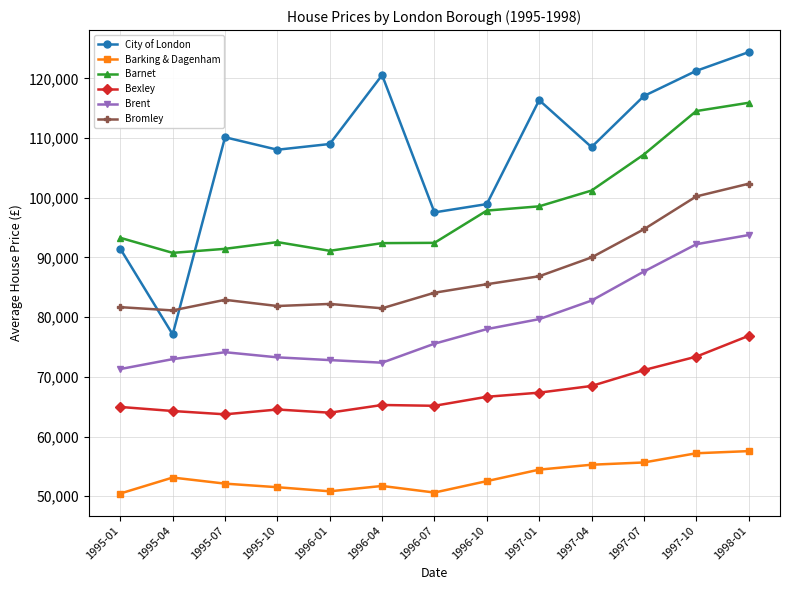

True or false: City of London and Bexley intersect in this chart.

False